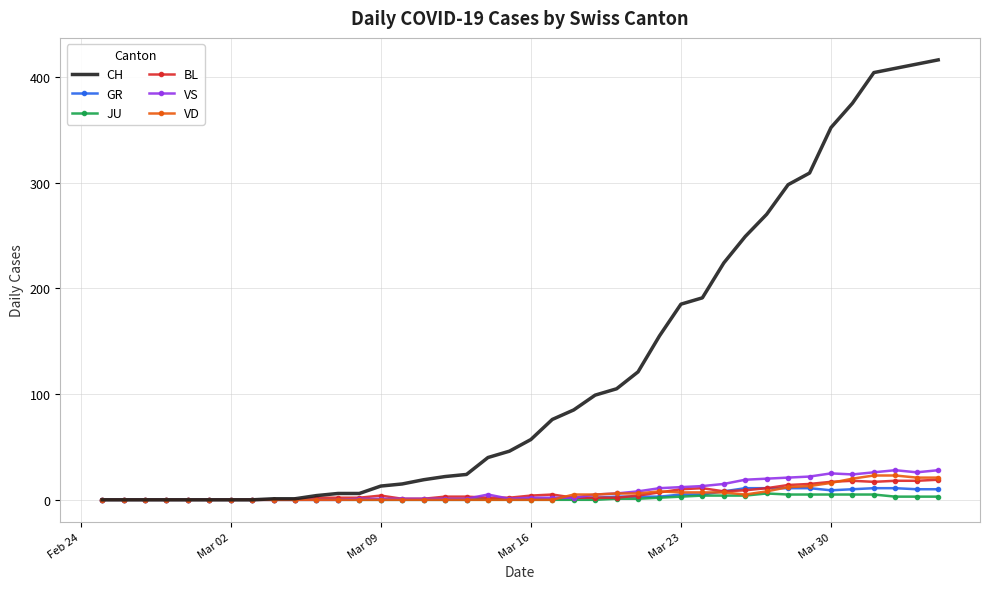

Which series has the largest total across all categories?

CH